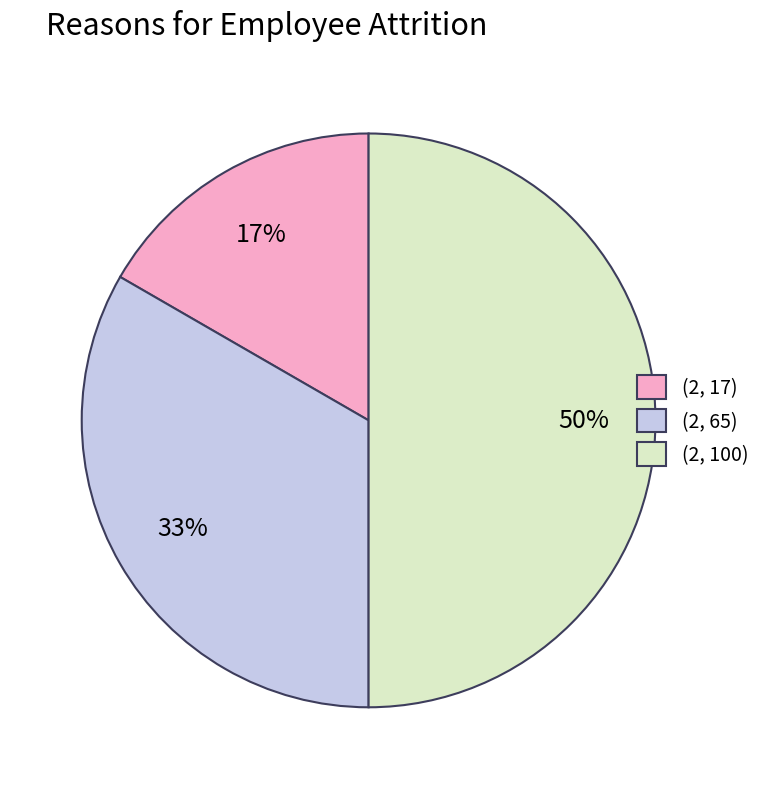

To the nearest percent, what is the combined percentage of (2, 17) and (2, 65)?

50%